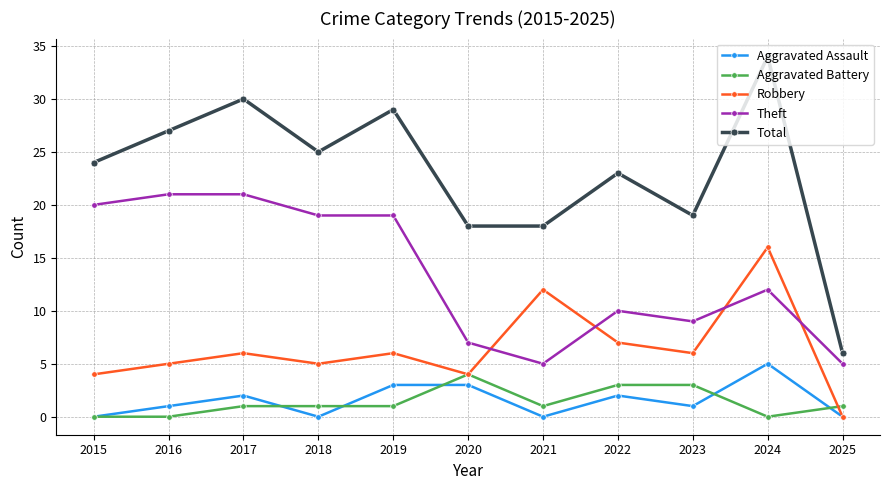

Where is the first local minimum for Total?

2018